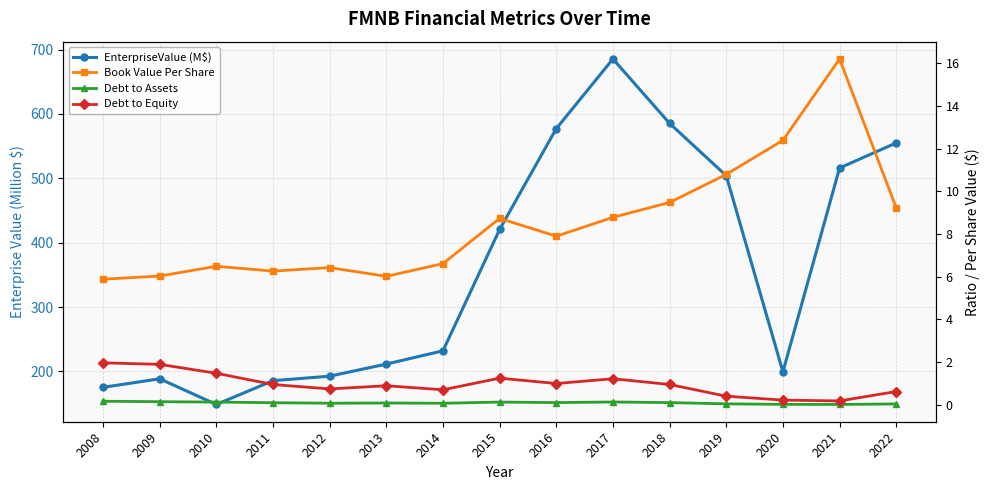

What is the lowest value of the Debt to Equity series?

0.2